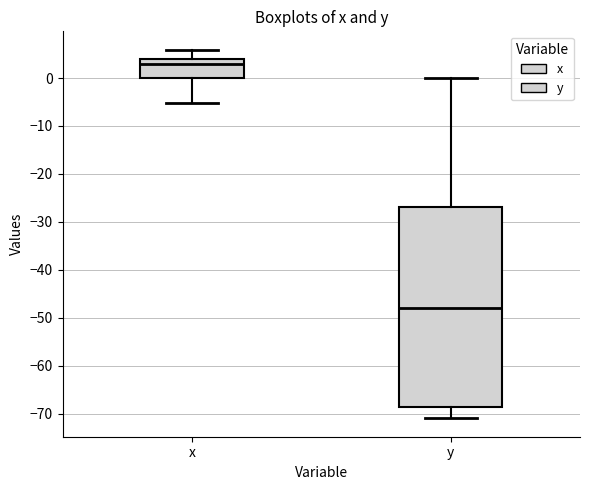

Reading left to right, transcribe this box plot: for each box, give where its median line is, the range the box spans, and where its two whiskers end, as read against the y-axis. The values are not printed on the chart, so give them approximately, as read against the axis.

x: median 3, box 0 to 4, whiskers -5 to 6
y: median -48, box -69 to -27, whiskers -71 to 0